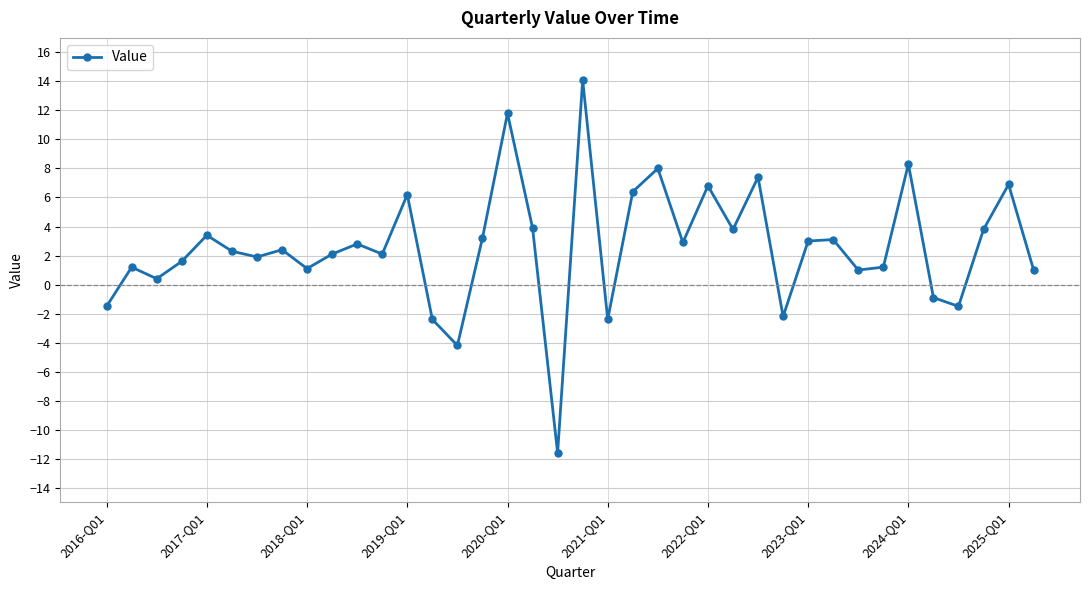

How many points are lower than both their immediate neighbors (excluding endpoints)?

12